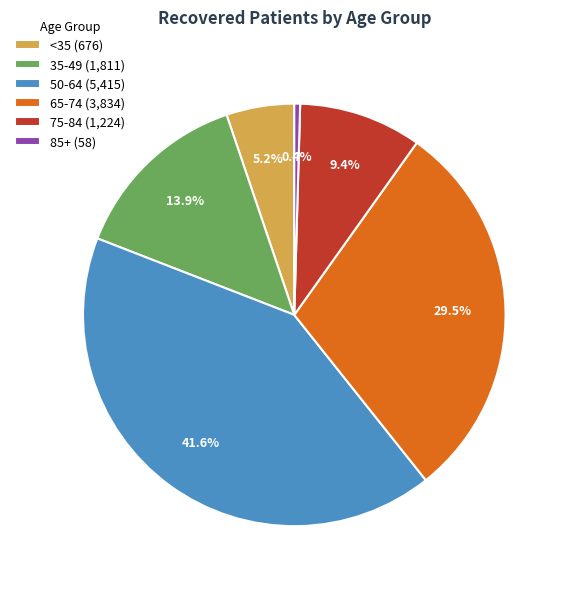

Is the sum of <35 (676) and 65-74 (3,834) greater than half?

No